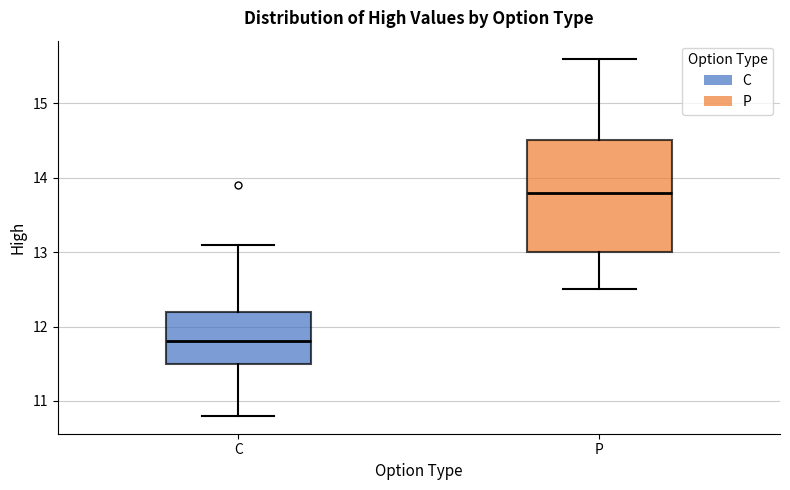

Reading left to right, transcribe this box plot: for each box, give where its median line is, the range the box spans, and where its two whiskers end, as read against the y-axis. The values are not printed on the chart, so give them approximately, as read against the axis.

C: median 11.8, box 11.5 to 12.2, whiskers 10.8 to 13.1
P: median 13.8, box 13.0 to 14.5, whiskers 12.5 to 15.6